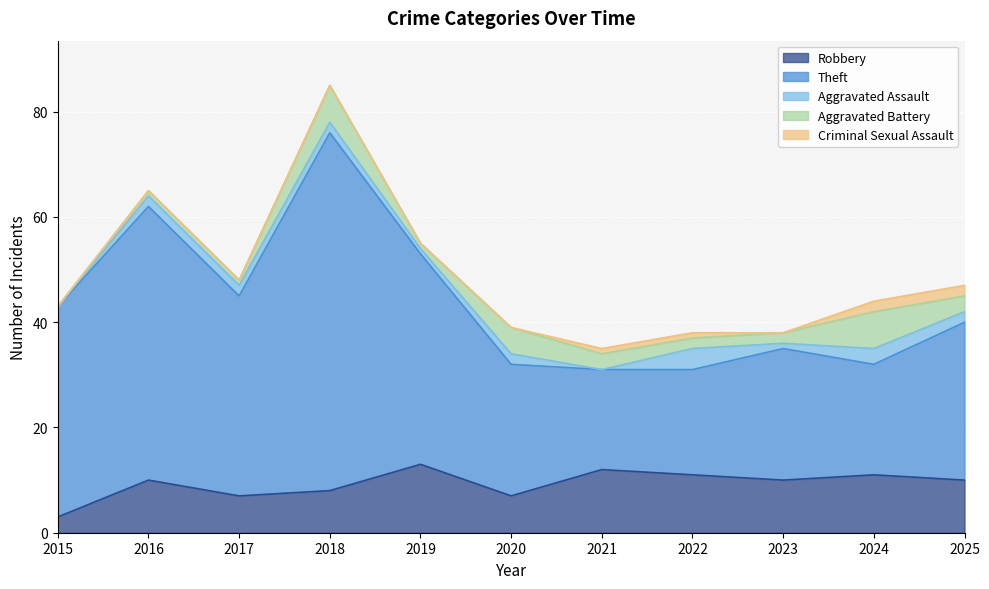

What is the value of the Robbery point at the 2nd from the left?

10